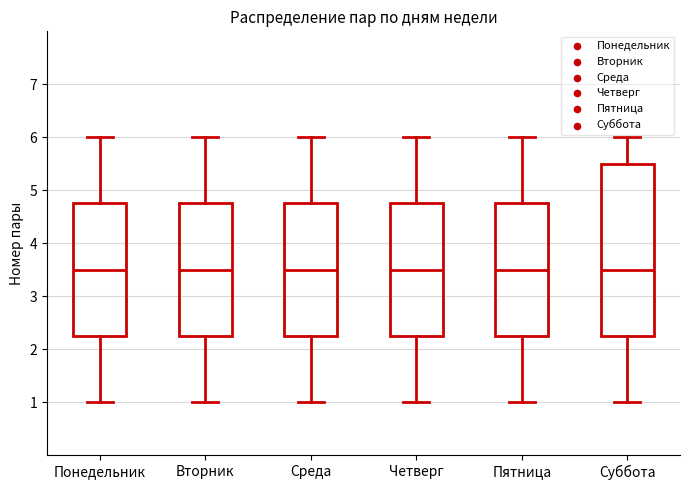

Reading left to right, read every box against the y-axis: the position of its median line, the range the box covers, and the ends of its whiskers. The values are not printed on the chart, so give them approximately, as read against the axis.

Понедельник: median 3.5, box 2.3 to 4.8, whiskers 1.0 to 6.0
Вторник: median 3.5, box 2.3 to 4.8, whiskers 1.0 to 6.0
Среда: median 3.5, box 2.3 to 4.8, whiskers 1.0 to 6.0
Четверг: median 3.5, box 2.3 to 4.8, whiskers 1.0 to 6.0
Пятница: median 3.5, box 2.3 to 4.8, whiskers 1.0 to 6.0
Суббота: median 3.5, box 2.3 to 5.5, whiskers 1.0 to 6.0